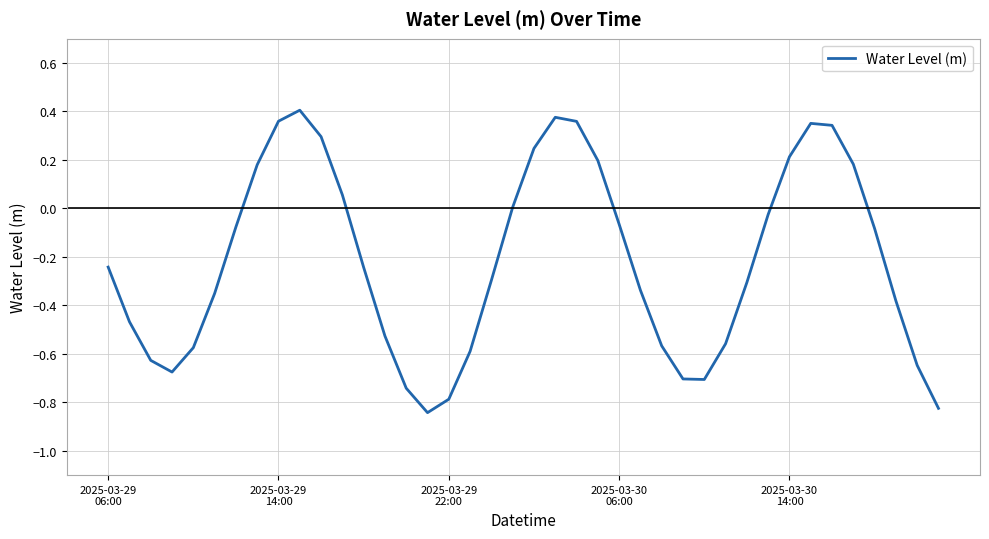

What is the difference between the maximum and minimum values?

1.2